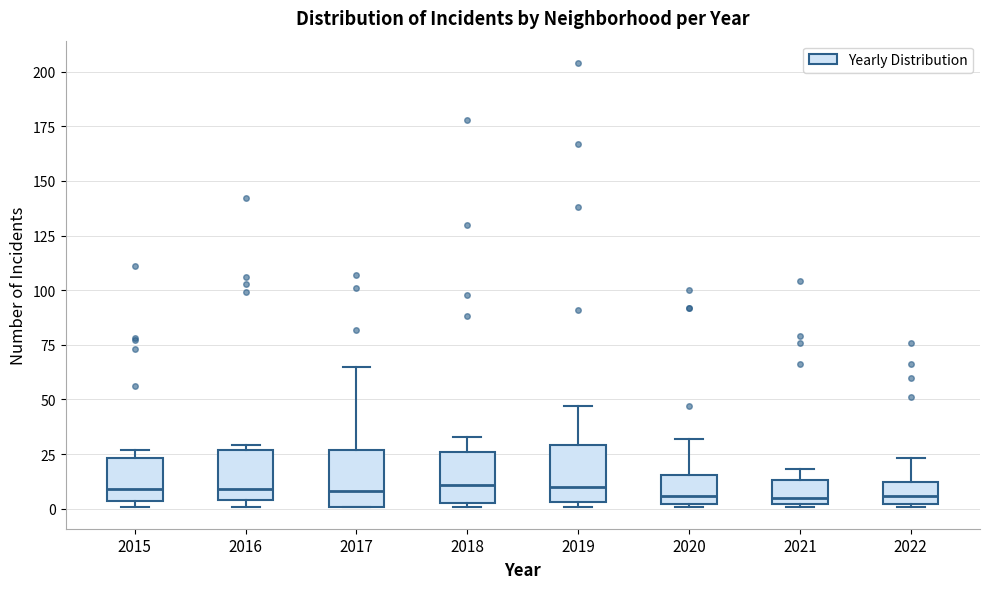

Where is the upper edge of the box at x = 2018 on the y-axis? The values are not printed on the chart, so give them approximately, as read against the axis.

25